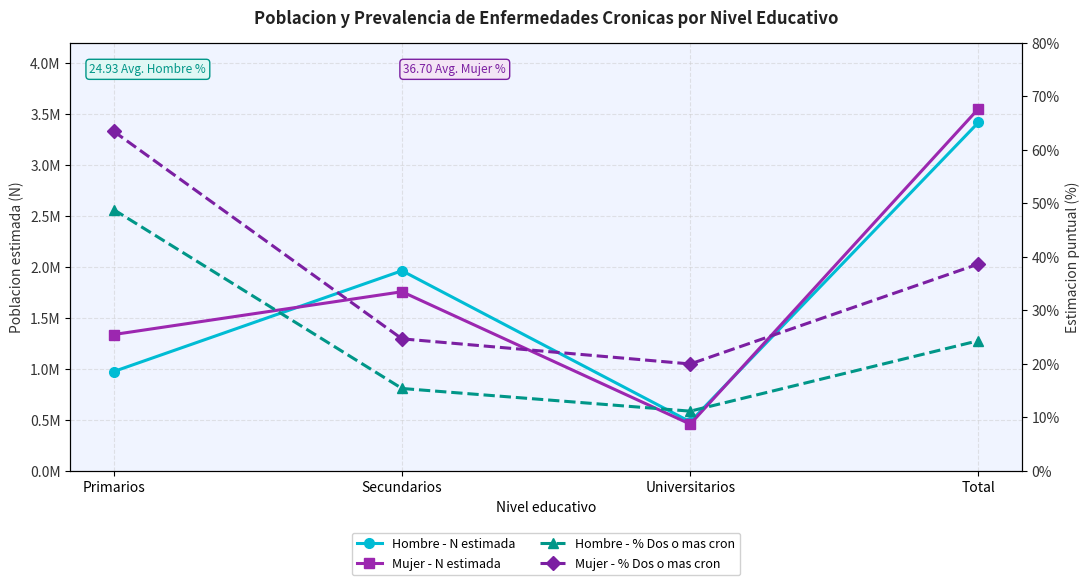

Is it true that Hombre - N estimada equals 481181.0 at Universitarios?

True